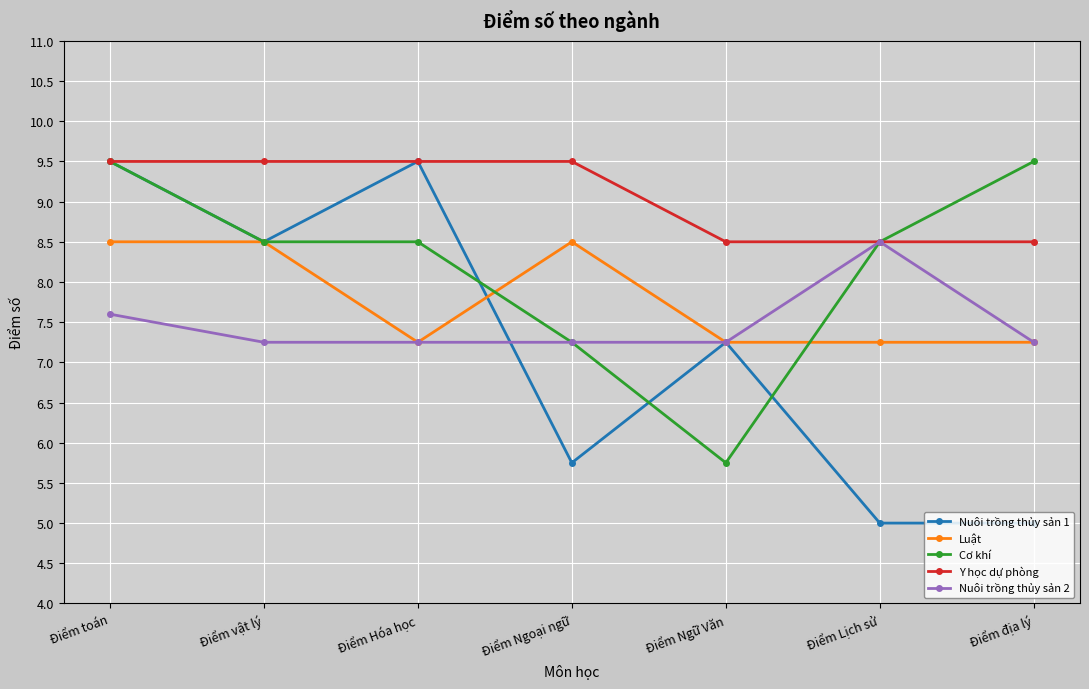

Where is the first local minimum for Nuôi trồng thủy sản 1?

Điểm vật lý